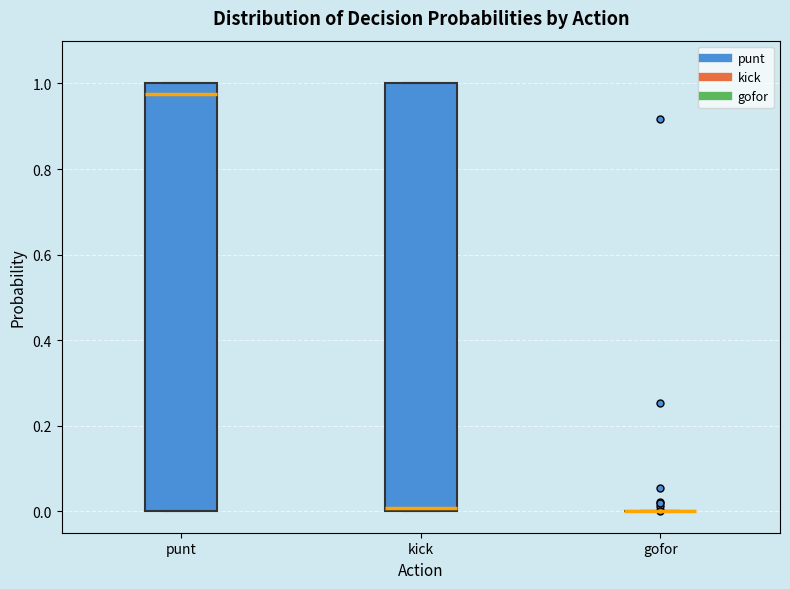

Reading left to right, transcribe this box plot: for each box, give where its median line is, the range the box spans, and where its two whiskers end, as read against the y-axis. The values are not printed on the chart, so give them approximately, as read against the axis.

punt: median 0.98, box 0.00 to 1.00, whiskers 0.00 to 1.00
kick: median 0.00 (just above the box's lower edge), box 0.00 to 1.00, whiskers 0.00 to 1.00
gofor: box collapsed to a line at 0.00, whiskers 0.00 to 0.00